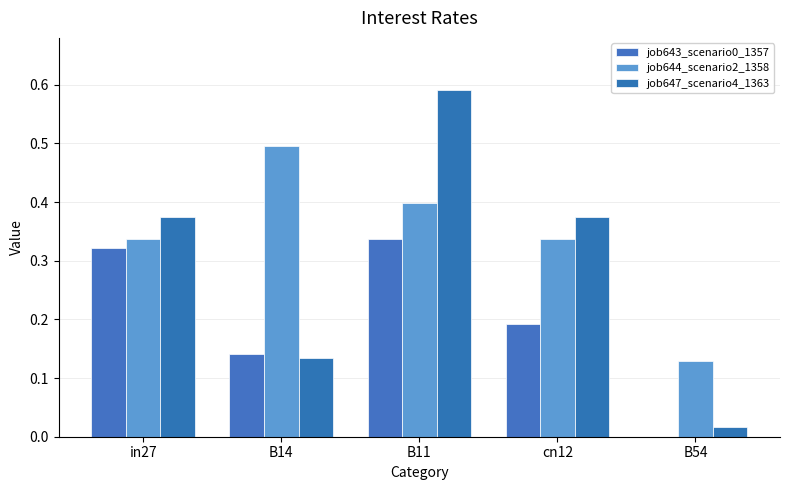

How many distinct data groups are displayed?

3